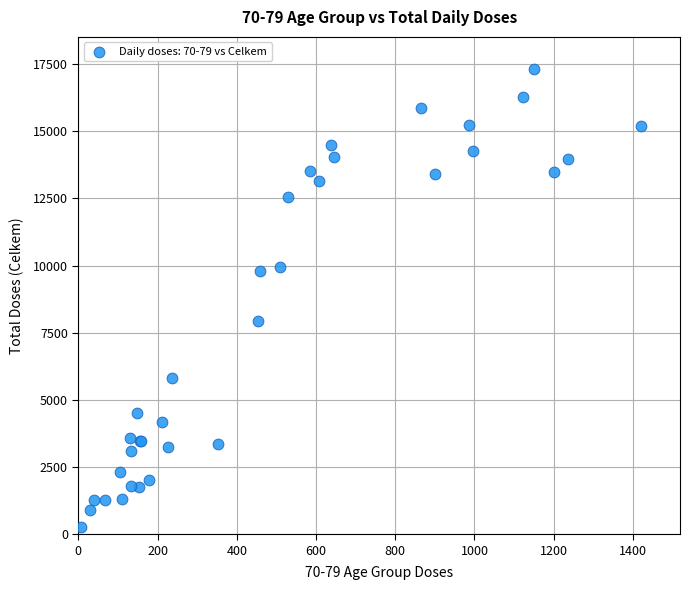

What Y value in the scatter plot is closest to 8792?

7957